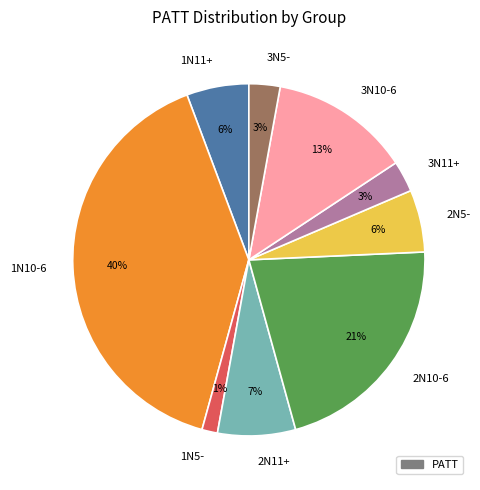

Which category has the smallest portion of the pie?

1N5-